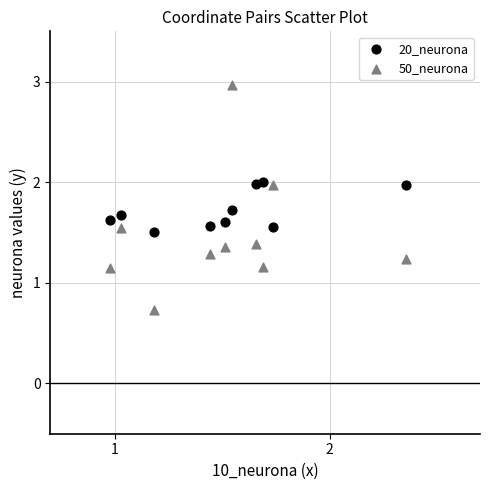

Which series reaches the maximum Y coordinate?

50_neurona